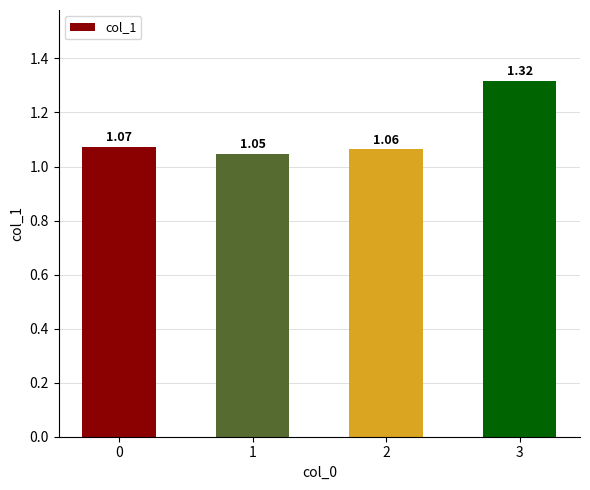

Rank the categories by value from highest to lowest.

3, 0, 2, 1